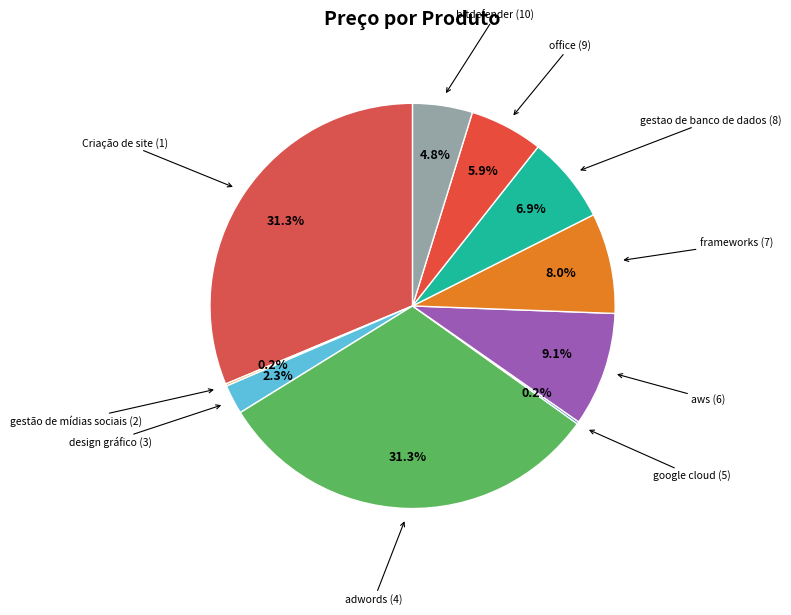

Rank the categories by value from lowest to highest.

gestão de mídias sociais (2), google cloud (5), design gráfico (3), bitdefender (10), office (9), gestao de banco de dados (8), frameworks (7), aws (6), Criação de site (1), adwords (4)